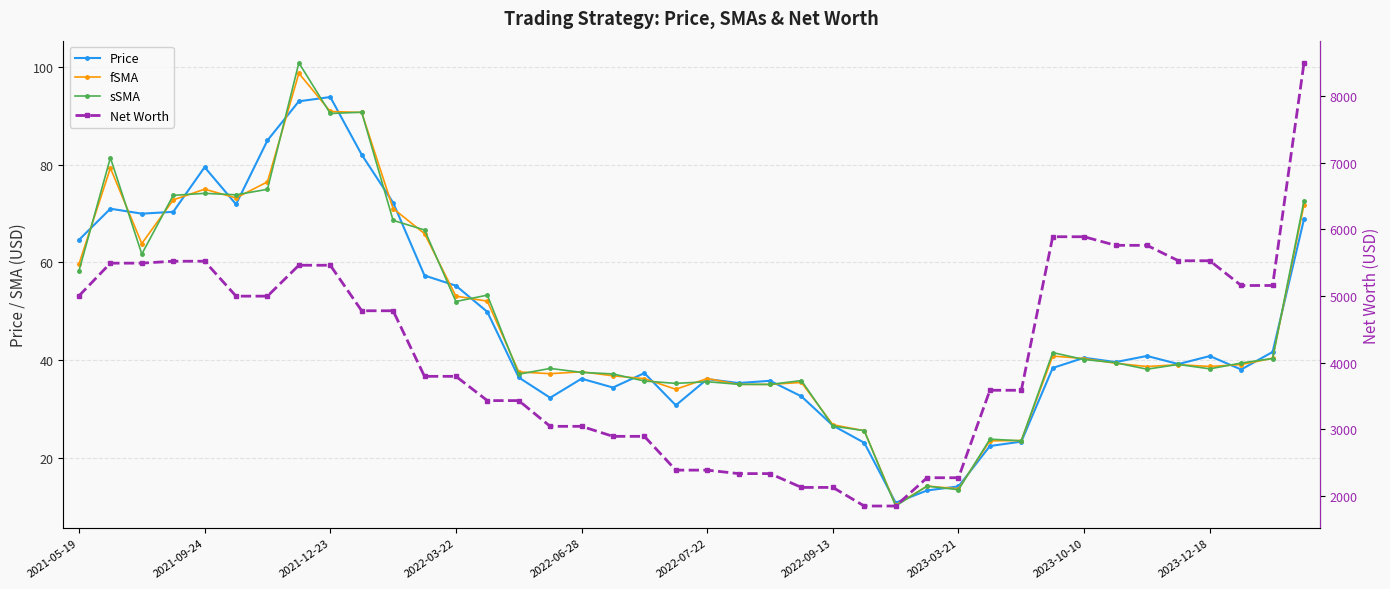

In Price, how many points are lower than both neighbors (excluding endpoints)?

10